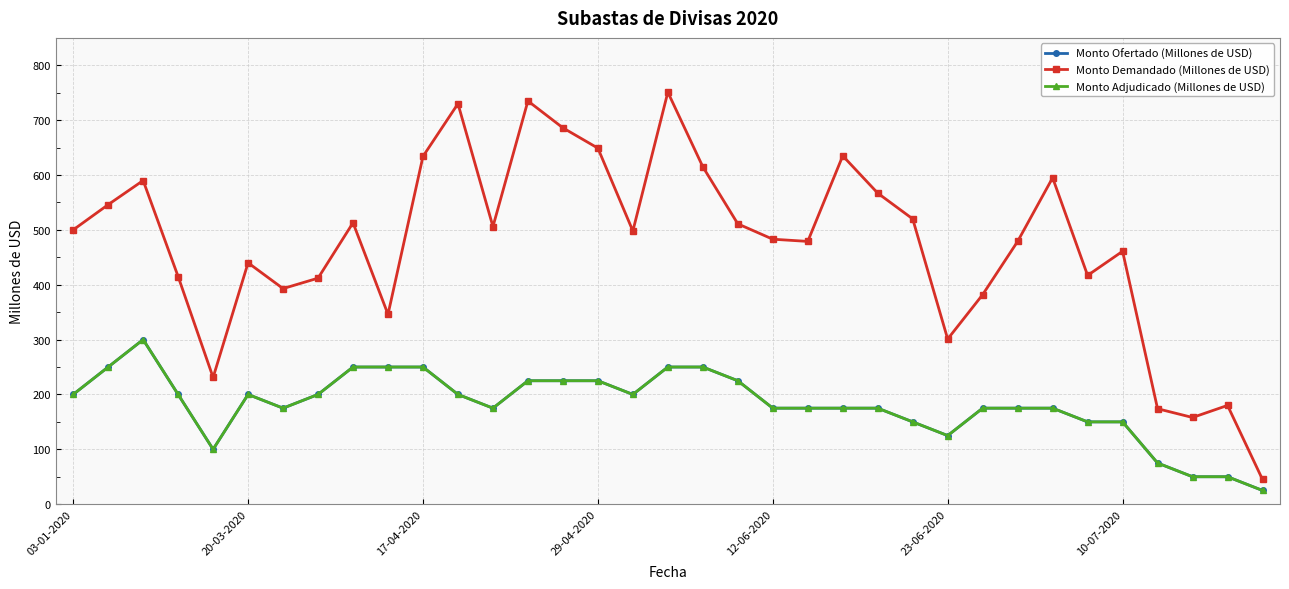

Reading right to left, extract all data points from this chart.

Monto Ofertado (Millones de USD): 25	50	50	75	150	150	175	175	175	125	150	175	175	175	175	225	250	250	200	225	225	225	175	200	250	250	250	200	175	200	100	200	300	250	200
Monto Demandado (Millones de USD): 45	180	158	174	461	417	595	479	382	301	520	567	635	479	483	511	615	751	498	649	686	735	506	730	634	346	513	412	393	440	231	415	590	546	500
Monto Adjudicado (Millones de USD): 25	50	50	75	150	150	175	175	175	125	150	175	175	175	175	225	250	250	200	225	225	225	175	200	250	250	250	200	175	200	100	200	300	250	200